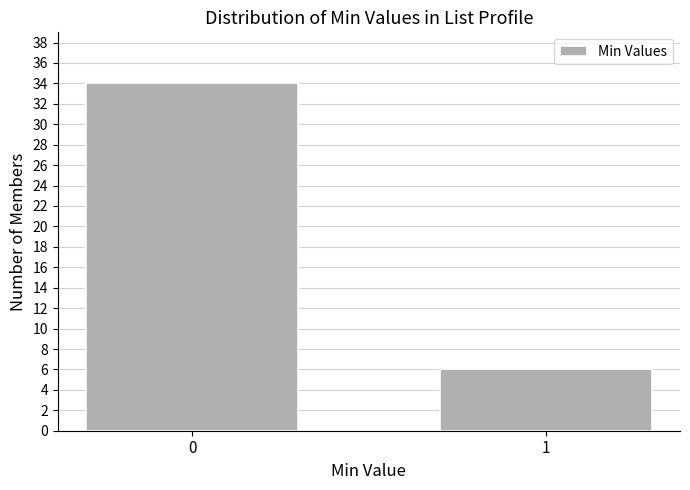

Reading left to right, what are all the values shown in this chart?

34	6